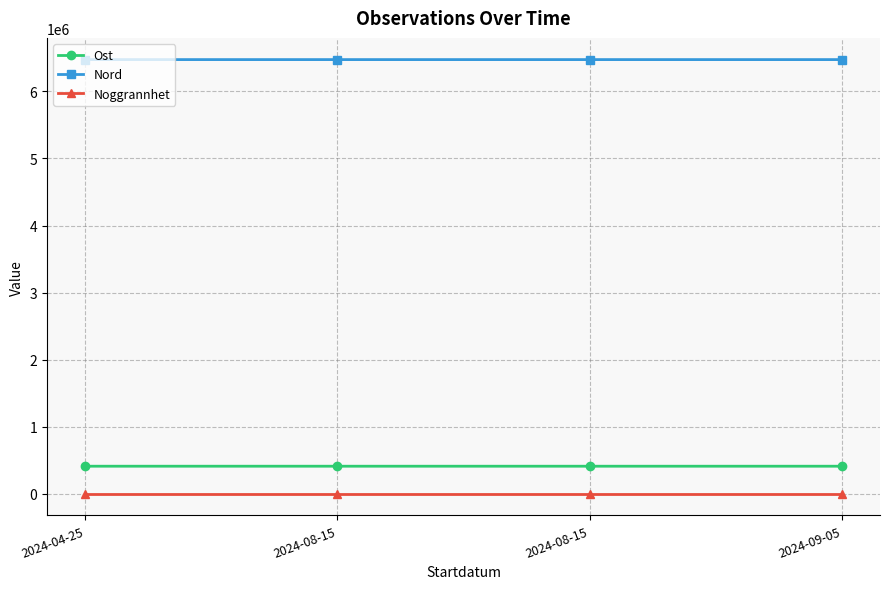

What are all the series names shown in the legend?

Ost, Nord, Noggrannhet